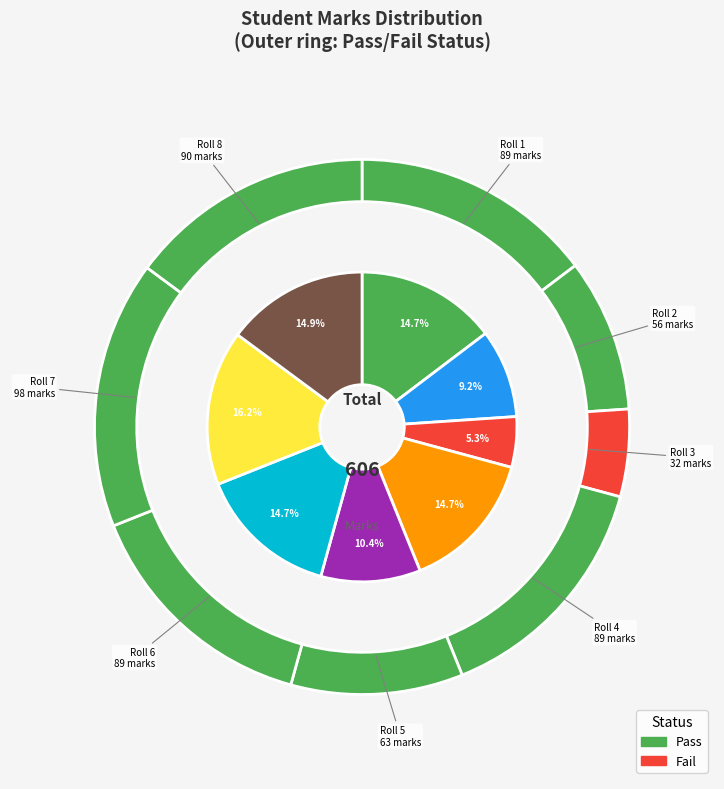

What is the largest slice in the pie chart?

7